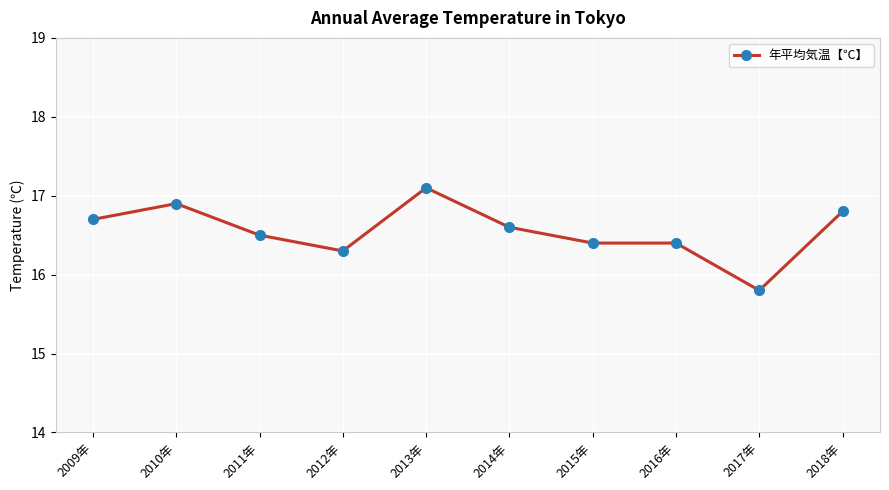

What is the difference between the maximum and minimum values?

1.3